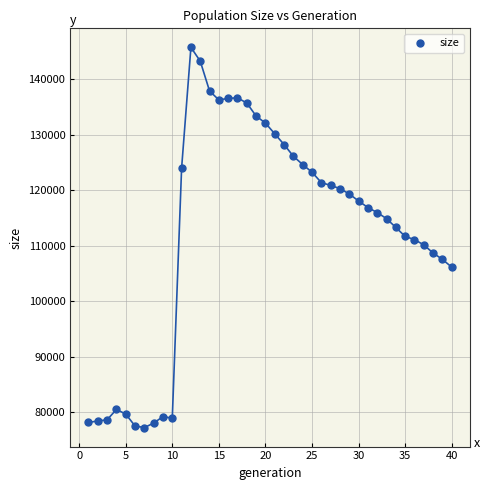

What is the range of Y values (max minus min)?

68489